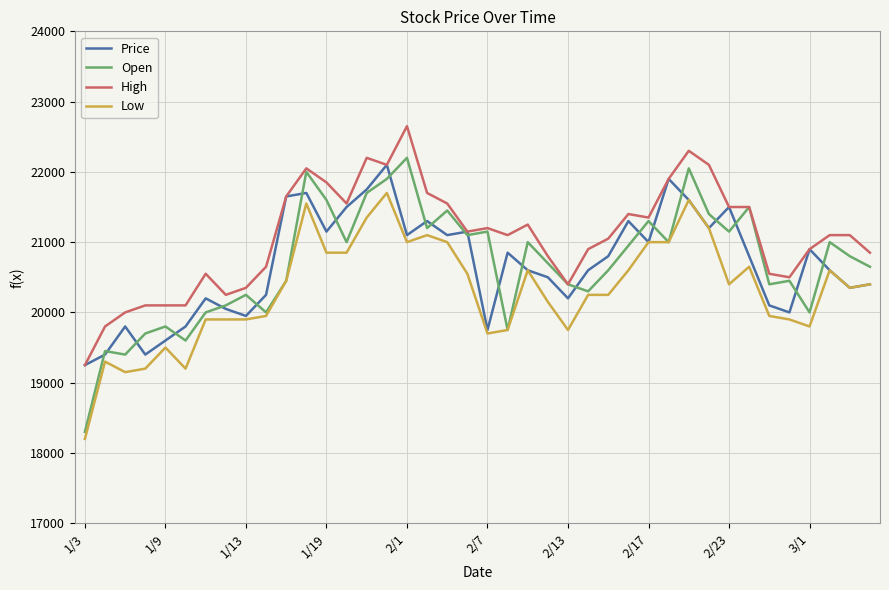

Which series has the largest range (max minus min)?

Open